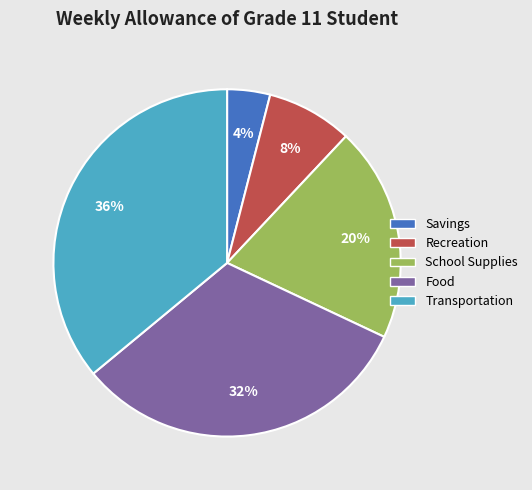

To the nearest percent, what percentage of the pie is Food?

32%